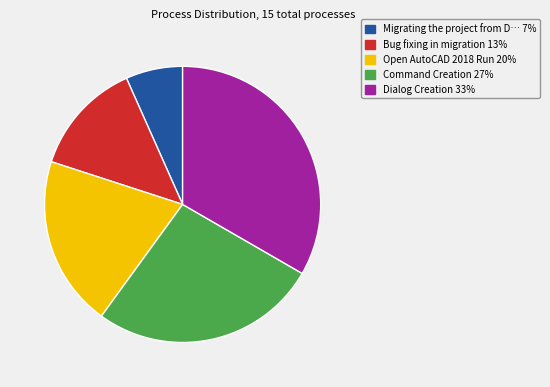

Is there any slice that represents more than half of the pie?

No